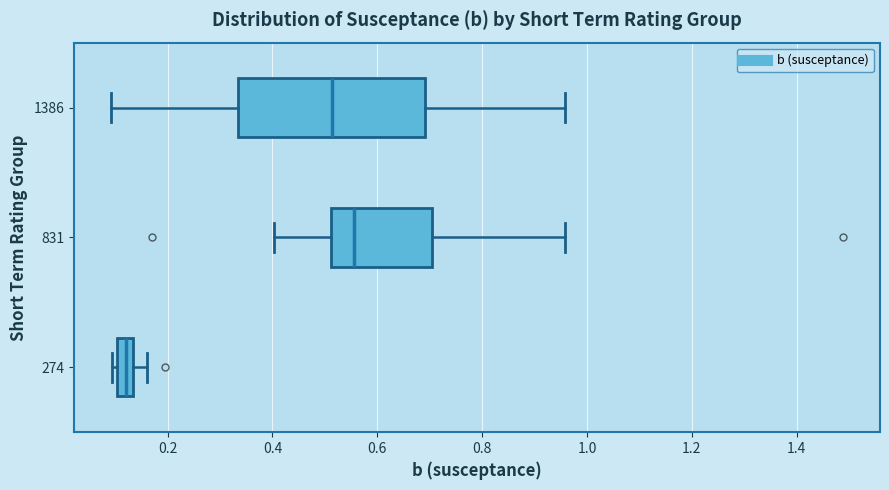

Where does the right whisker of the box at y = 1386 end on the x-axis? The values are not printed on the chart, so give them approximately, as read against the axis.

0.96